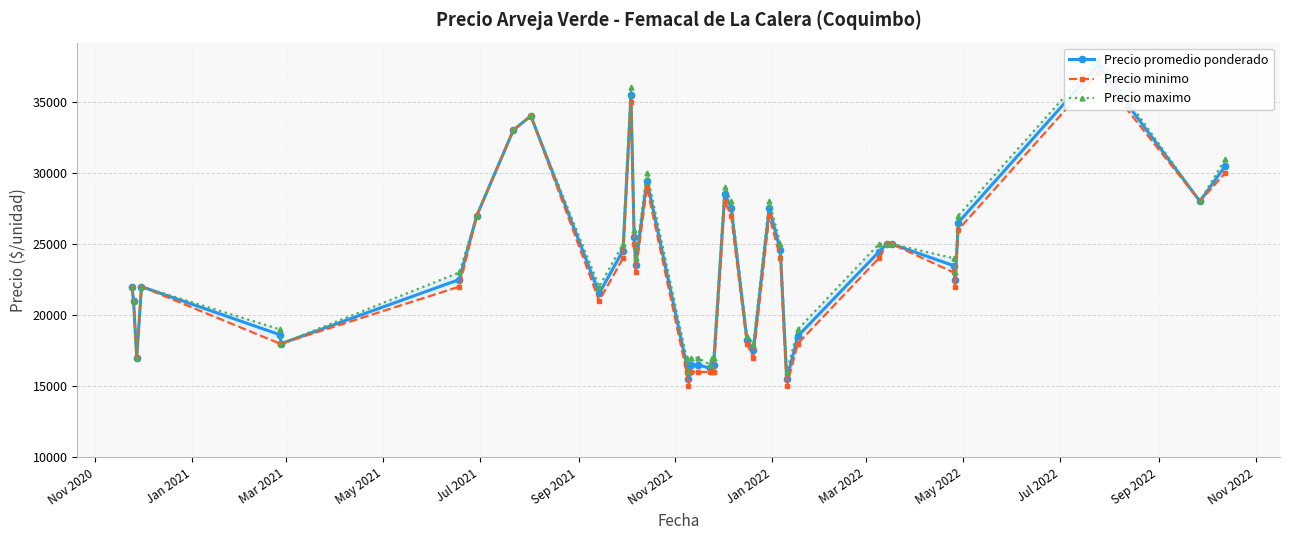

Does the chart have visible grid lines?

Yes